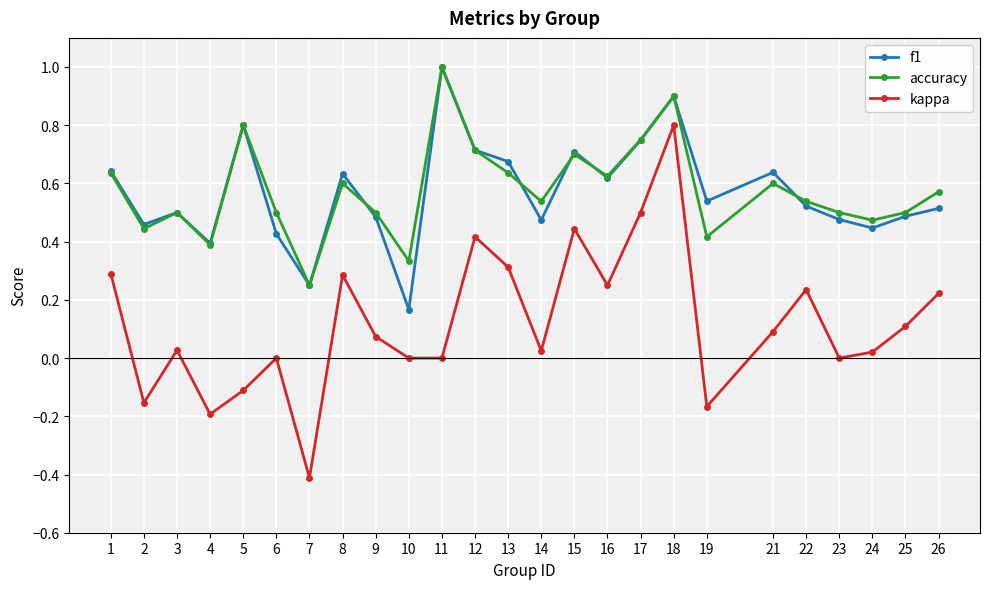

Which series changed the most between 12 and 26?

f1